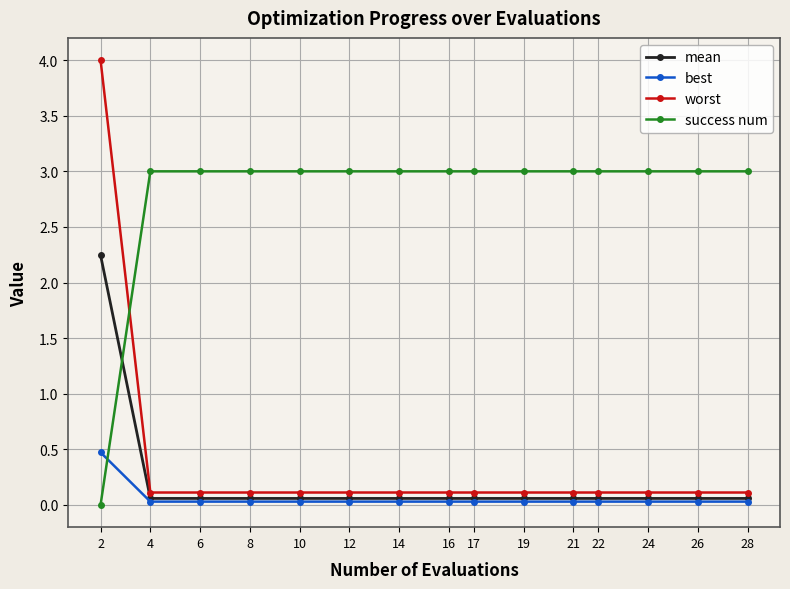

Which series has the largest range (max minus min)?

worst